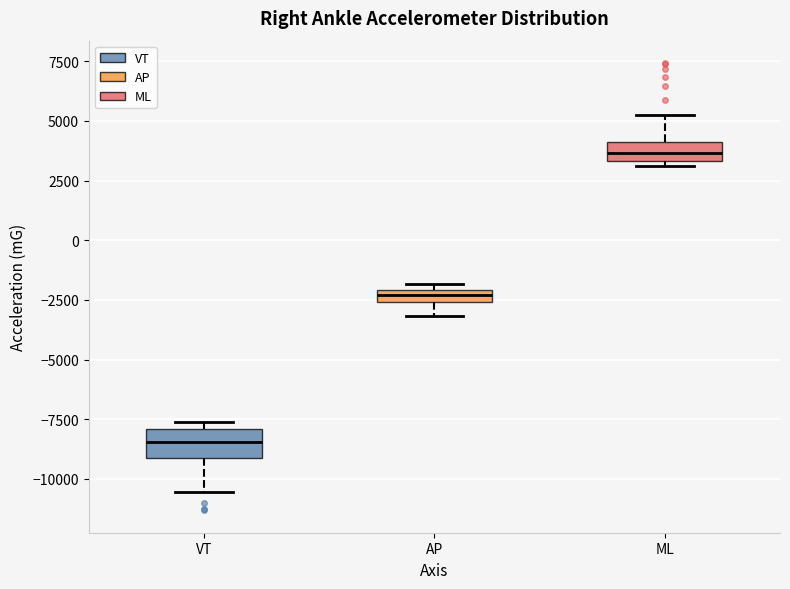

Which box's median line is the highest?

ML